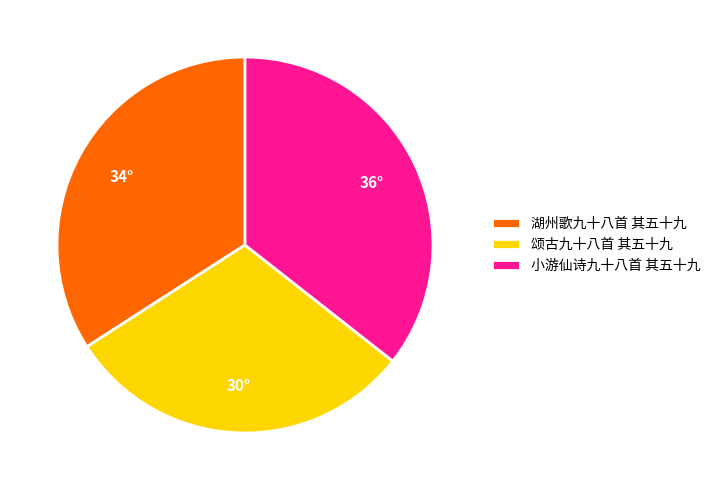

Which has a higher value, 颂古九十八首 其五十九 or 小游仙诗九十八首 其五十九?

小游仙诗九十八首 其五十九